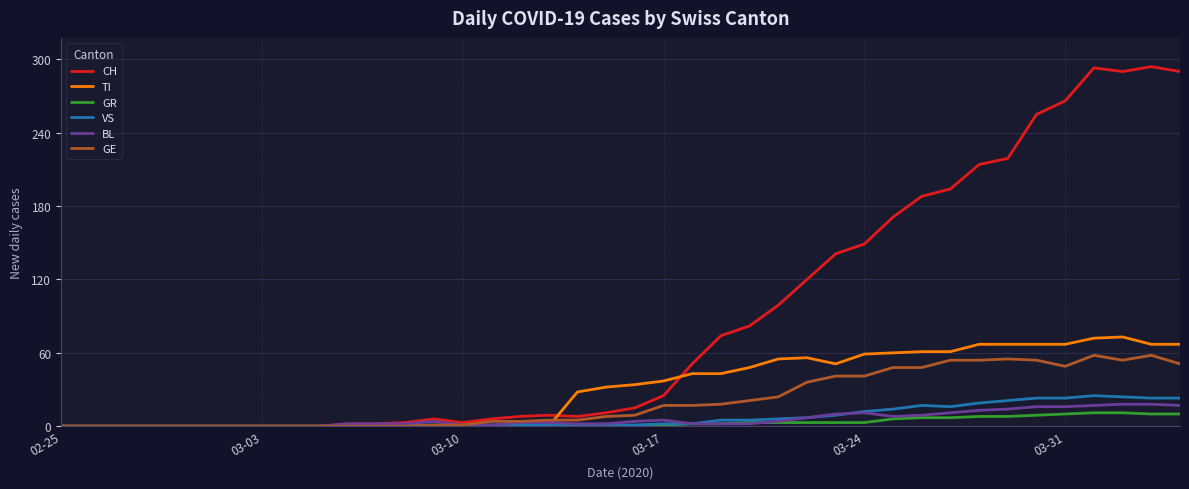

How many distinct data groups are displayed?

6